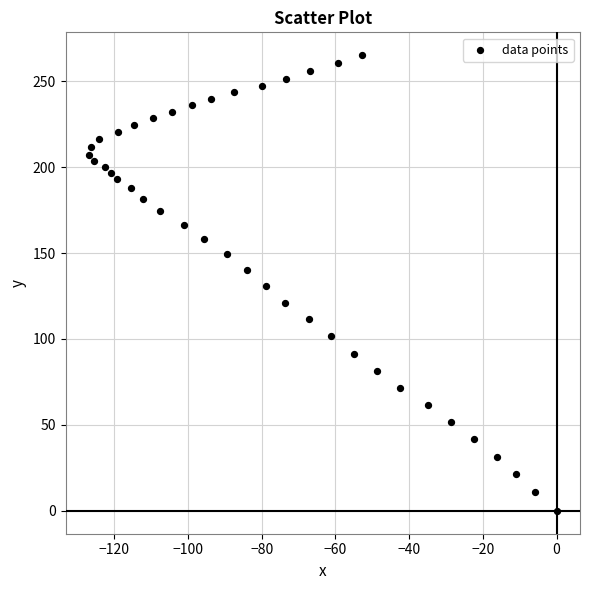

What is the range of Y values (max minus min)?

265.1